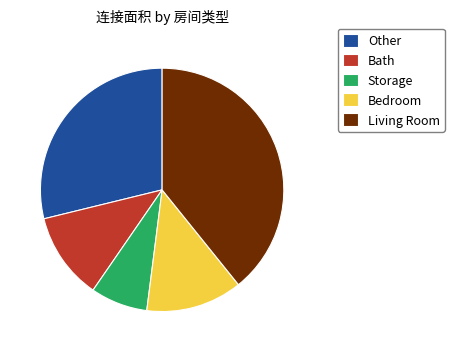

Which slice is the smallest?

Storage